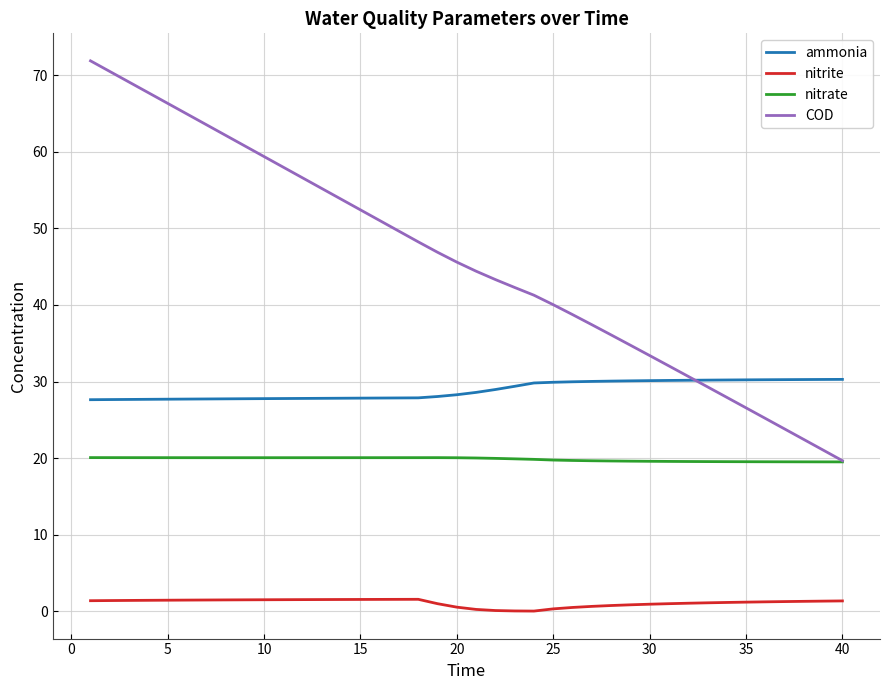

Rank the series by their average value, from lowest to highest.

nitrite, nitrate, ammonia, COD